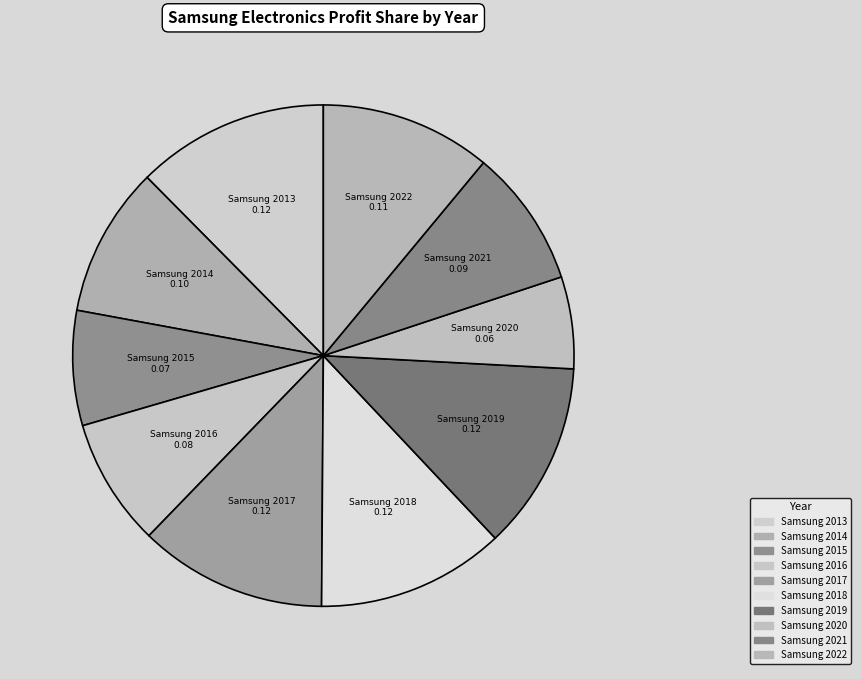

Count the number of slices in the pie.

10